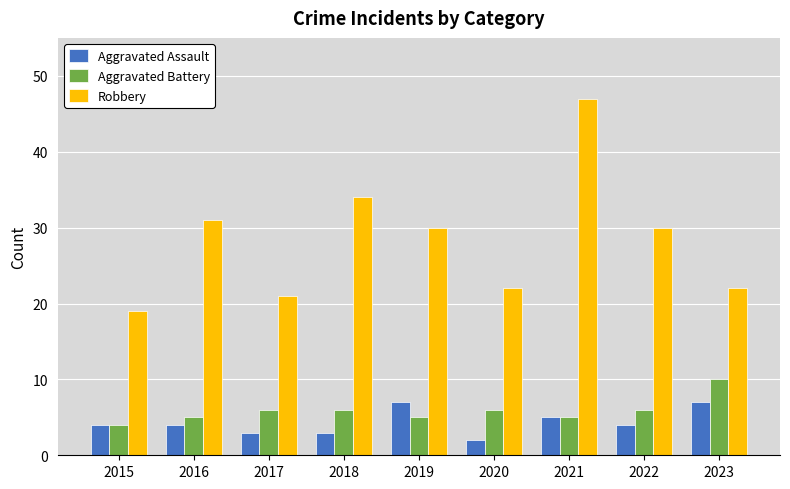

How many categories are shown in the chart?

9